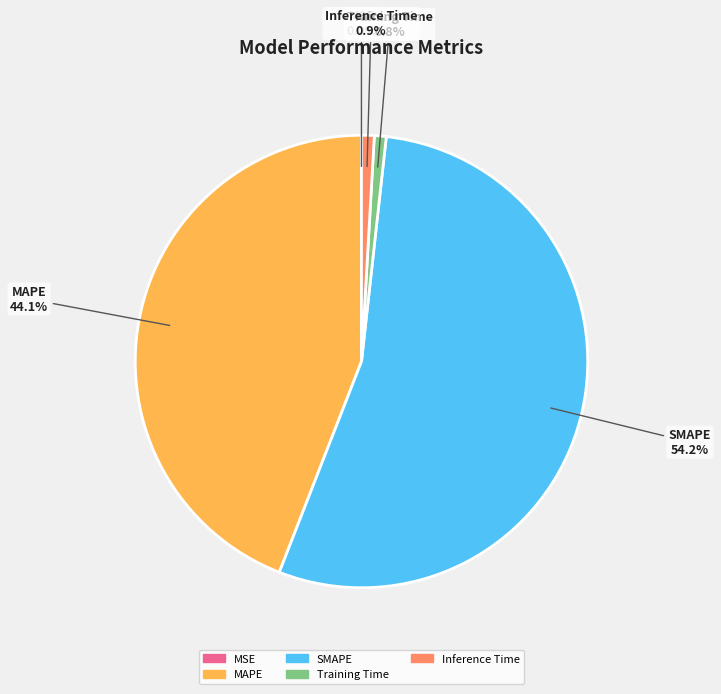

Which has a higher value, SMAPE or MAPE?

SMAPE